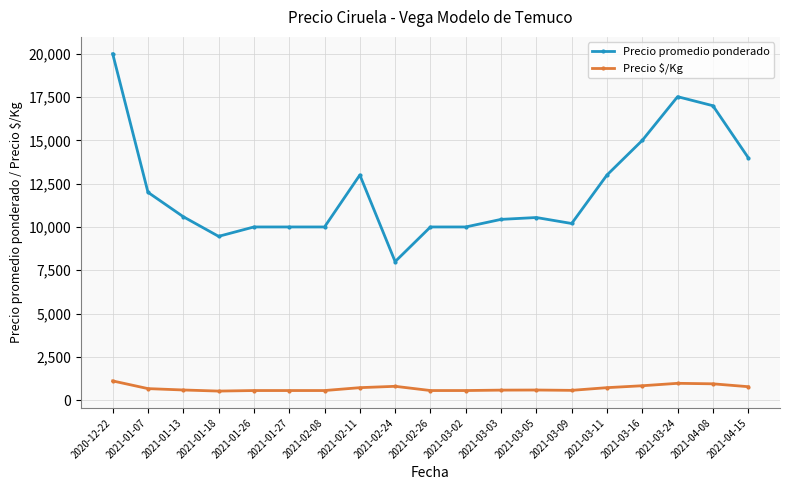

What is the spread (max minus min) of values at 2021-03-05?

9959